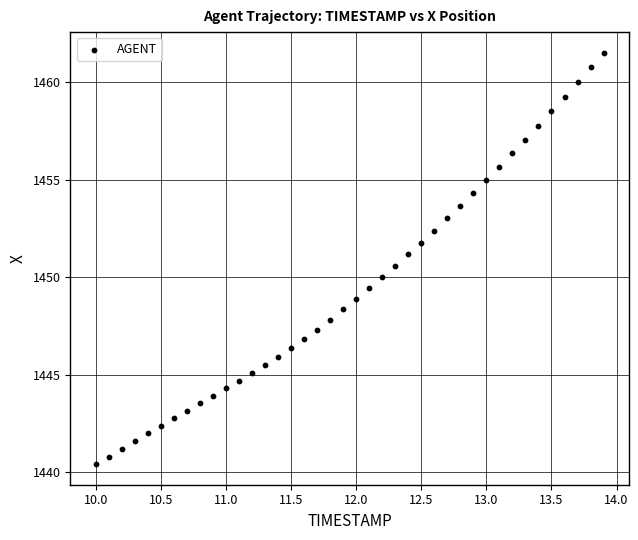

What is the range of Y values (max minus min)?

21.1